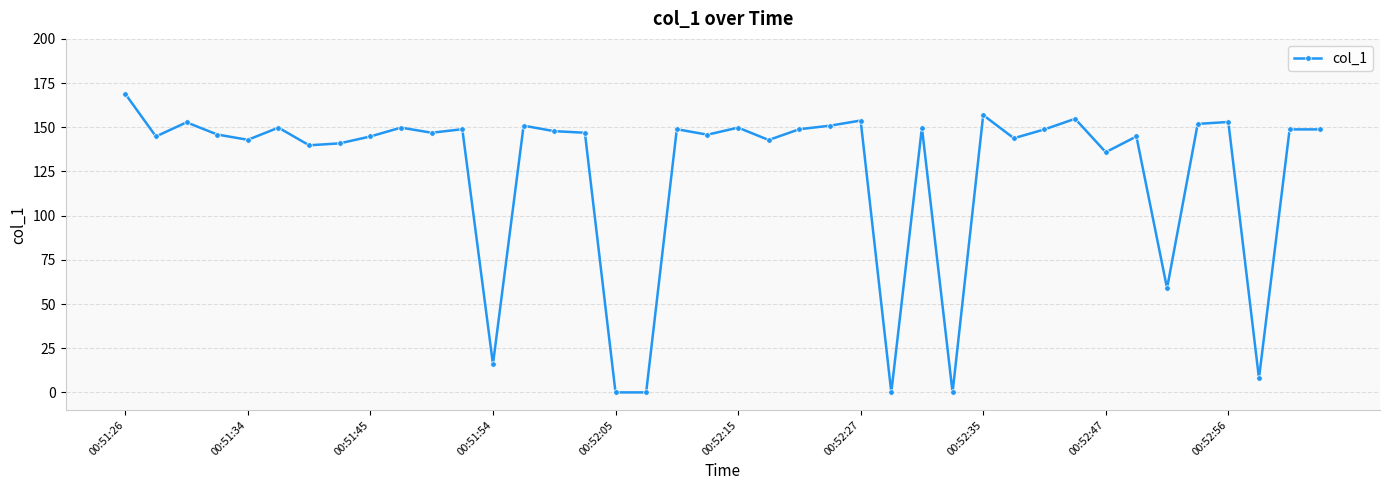

Count the number of categories in the chart.

40